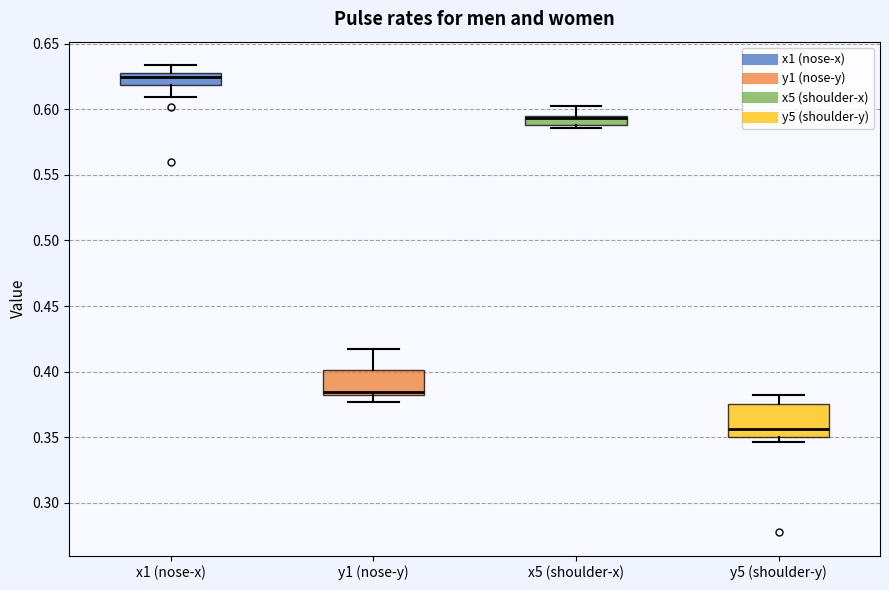

Which box has the highest median line?

x1 (nose-x)